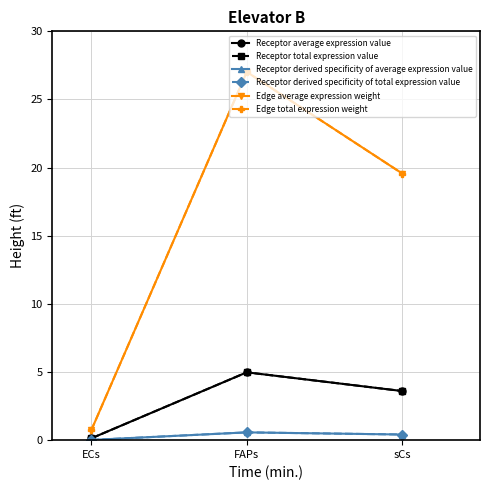

Which series changed the most between ECs and sCs?

Edge average expression weight